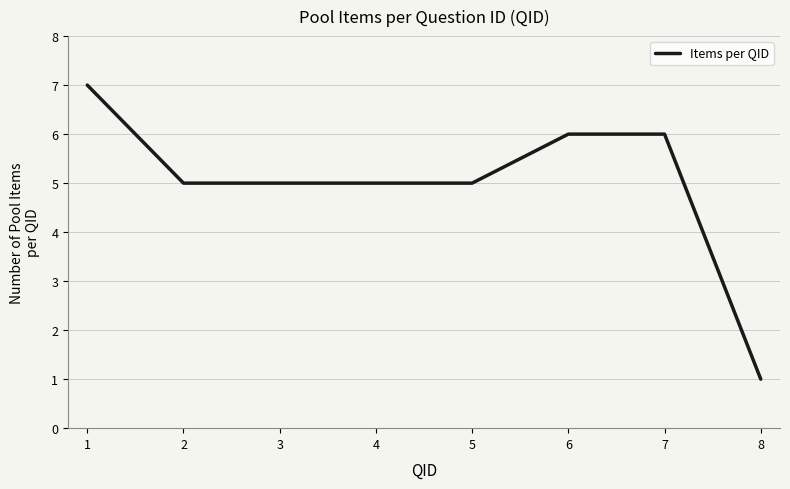

What value does the data have at 4?

5